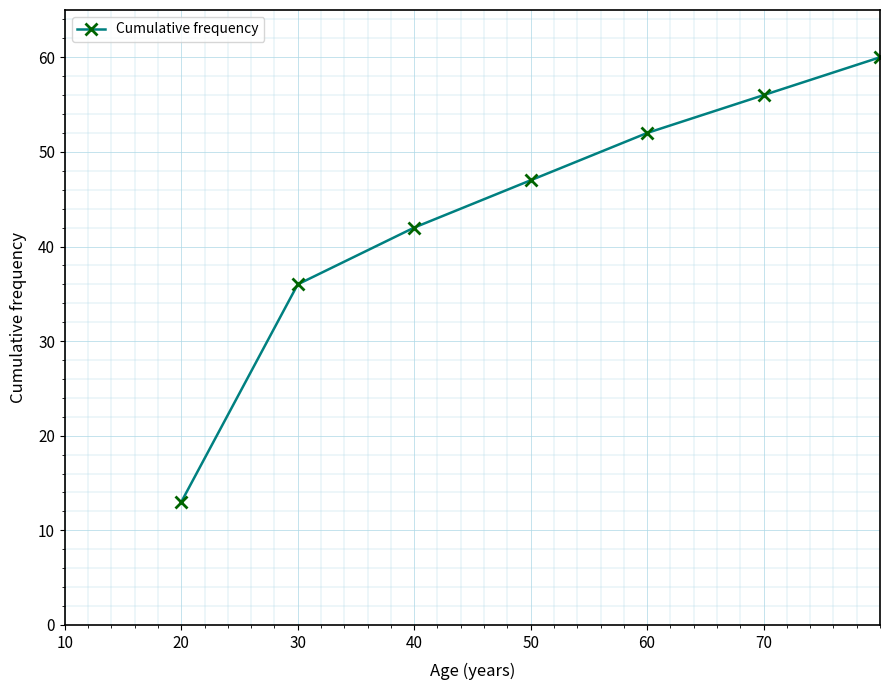

What is the greatest value displayed?

60